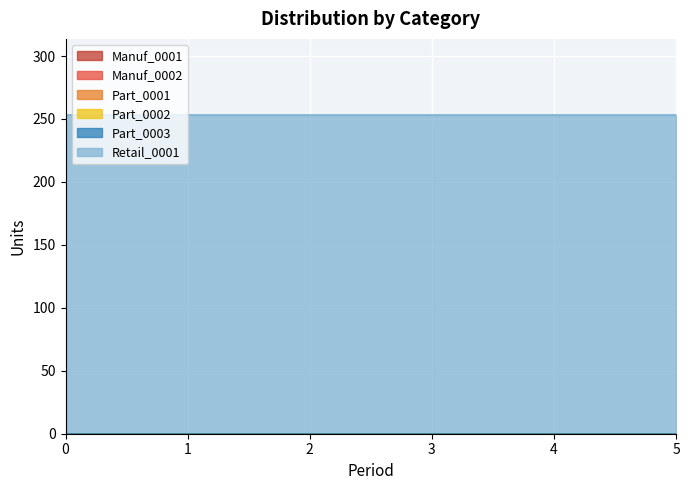

True or false: Manuf_0001 has more than 2 interior local peaks.

False